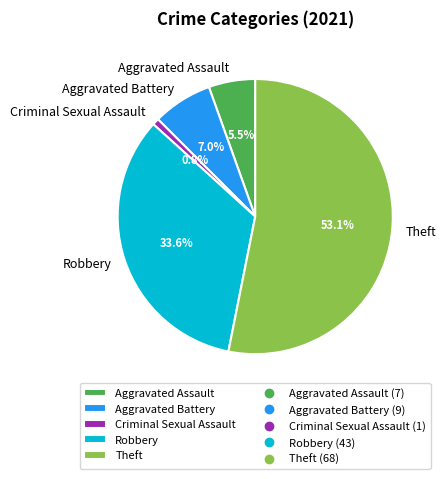

Count the number of slices in the pie.

5